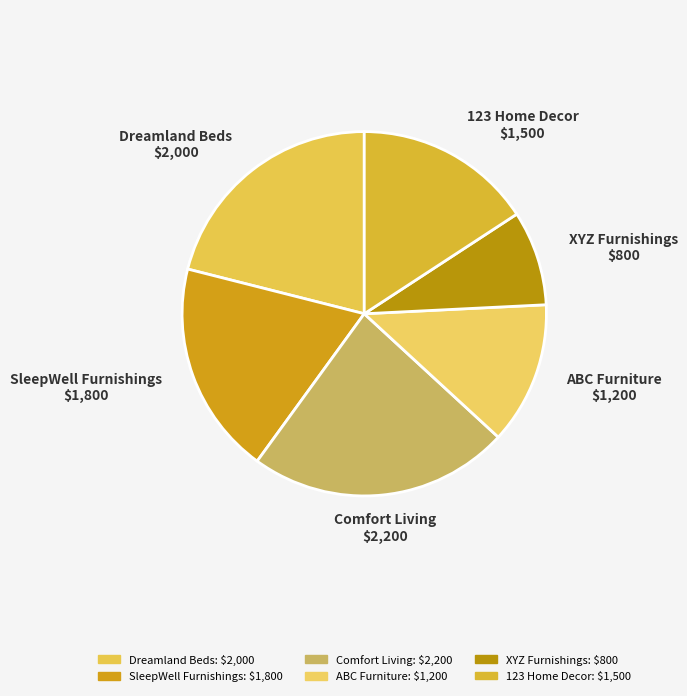

Rank the categories by value from highest to lowest.

Comfort Living, Dreamland Beds, SleepWell Furnishings, 123 Home Decor, ABC Furniture, XYZ Furnishings